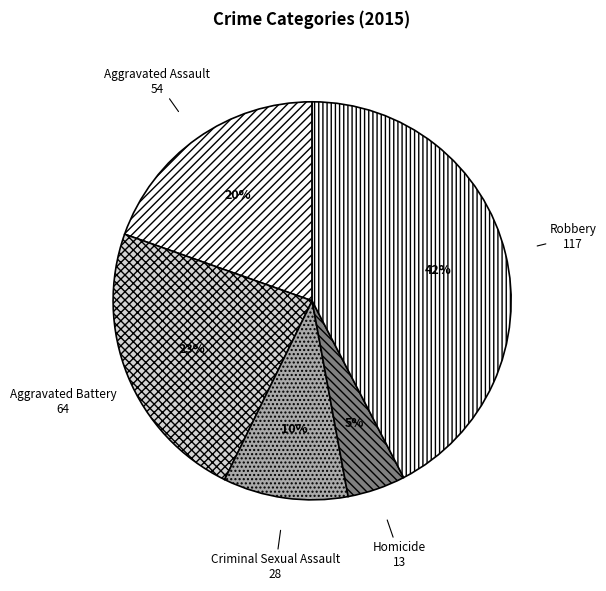

To the nearest percent, what percentage of the pie is Robbery?

42%